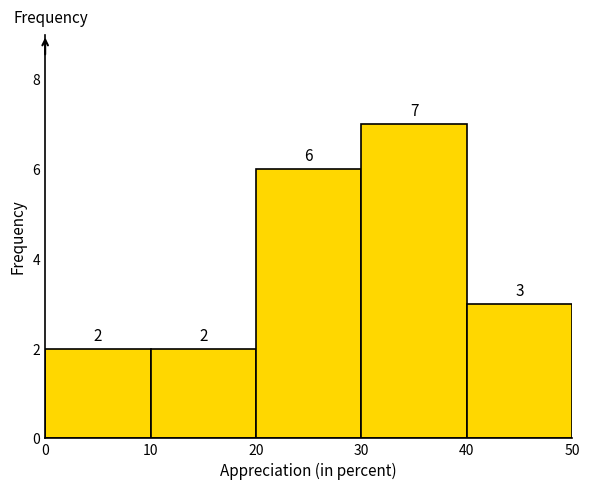

Over which range of the x-axis is the bar tallest?

30 to 40